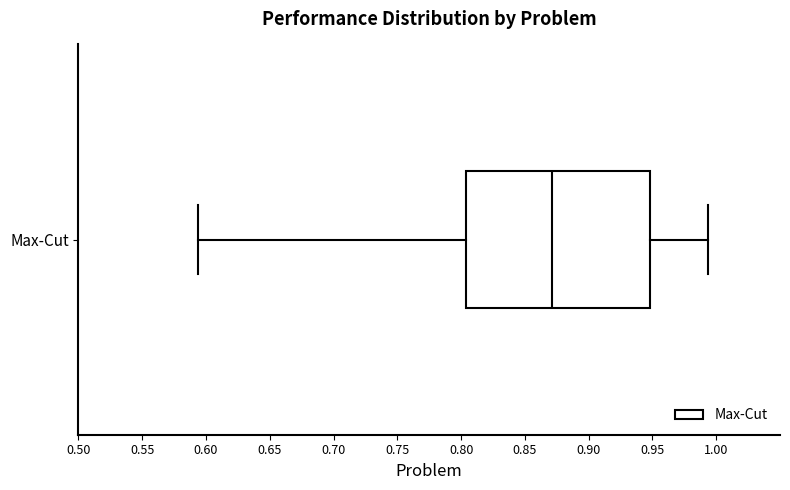

Transcribe this box plot: give where the median line is, the range the box spans, and where the two whiskers end, as read against the x-axis. The values are not printed on the chart, so give them approximately, as read against the axis.

median 0.870, box 0.805 to 0.950, whiskers 0.595 to 0.995